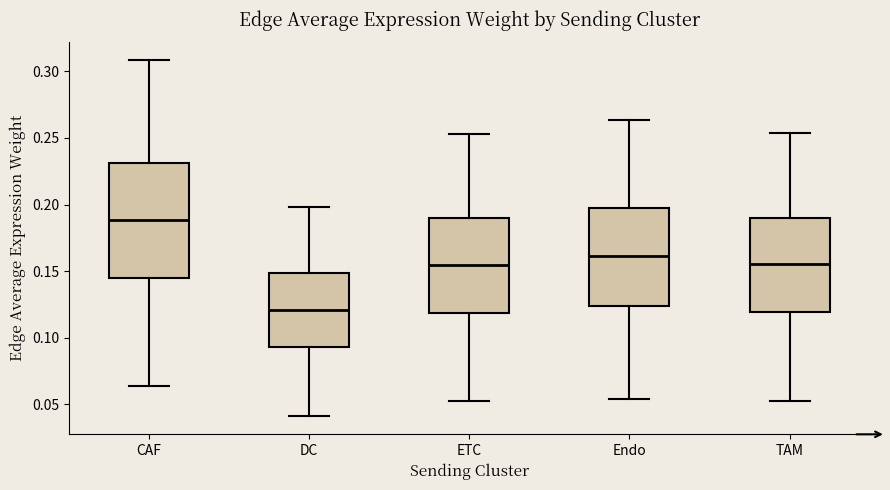

Where is the lower edge of the box for ETC on the y-axis? The values are not printed on the chart, so give them approximately, as read against the axis.

0.120